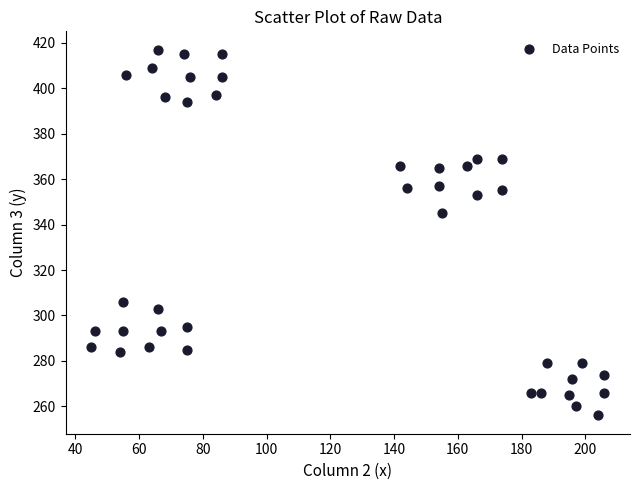

What is the range of X values (max minus min)?

161